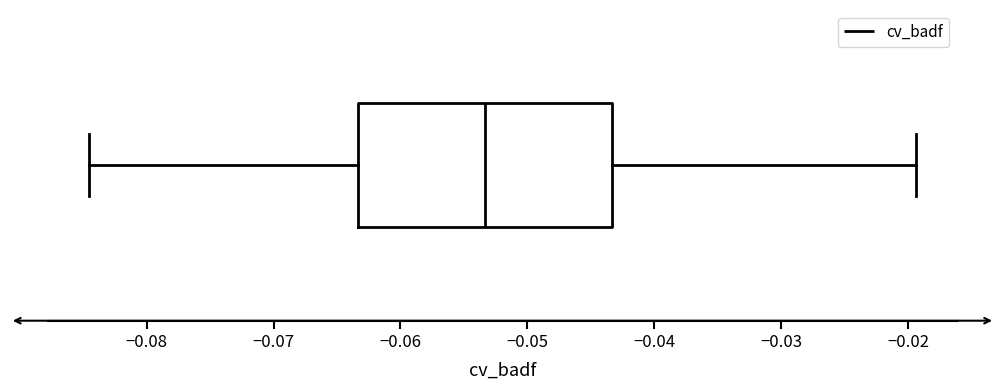

Transcribe this box plot: give where the median line is, the range the box spans, and where the two whiskers end, as read against the x-axis. The values are not printed on the chart, so give them approximately, as read against the axis.

median -0.053, box -0.063 to -0.043, whiskers -0.085 to -0.019